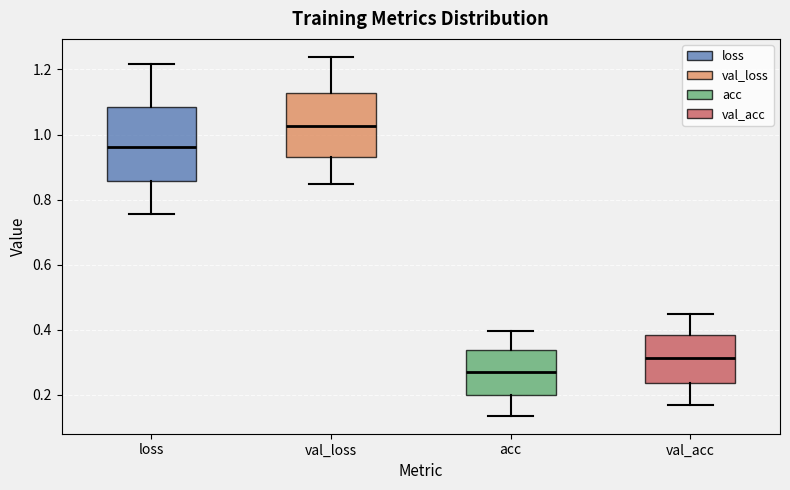

Which box's median line is the highest?

val_loss